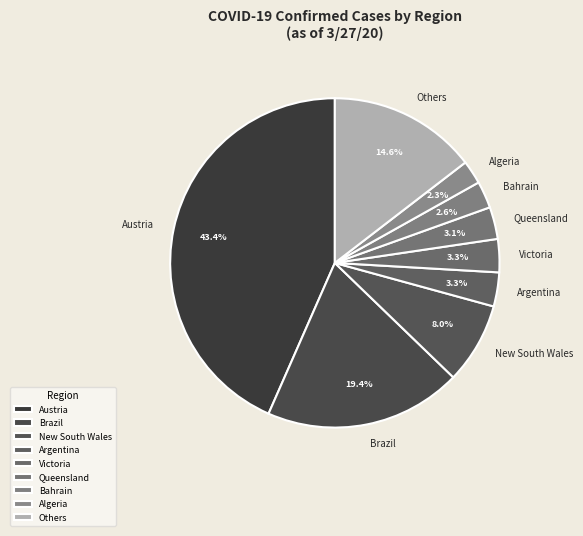

Does Victoria represent more than half of the total?

No